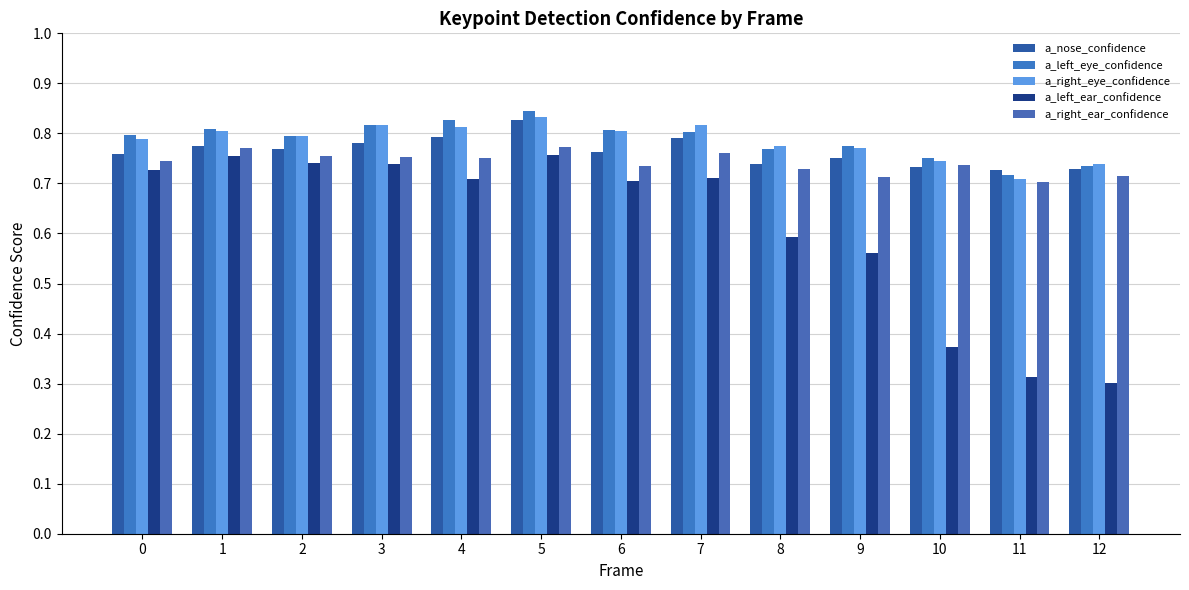

Reading left to right, extract all data points from this chart.

a_nose_confidence: 0=0.8	1=0.8	2=0.8	3=0.8	4=0.8	5=0.8	6=0.8	7=0.8	8=0.7	9=0.8	10=0.7	11=0.7	12=0.7
a_left_eye_confidence: 0=0.8	1=0.8	2=0.8	3=0.8	4=0.8	5=0.8	6=0.8	7=0.8	8=0.8	9=0.8	10=0.8	11=0.7	12=0.7
a_right_eye_confidence: 0=0.8	1=0.8	2=0.8	3=0.8	4=0.8	5=0.8	6=0.8	7=0.8	8=0.8	9=0.8	10=0.7	11=0.7	12=0.7
a_left_ear_confidence: 0=0.7	1=0.8	2=0.7	3=0.7	4=0.7	5=0.8	6=0.7	7=0.7	8=0.6	9=0.6	10=0.4	11=0.3	12=0.3
a_right_ear_confidence: 0=0.7	1=0.8	2=0.8	3=0.8	4=0.8	5=0.8	6=0.7	7=0.8	8=0.7	9=0.7	10=0.7	11=0.7	12=0.7